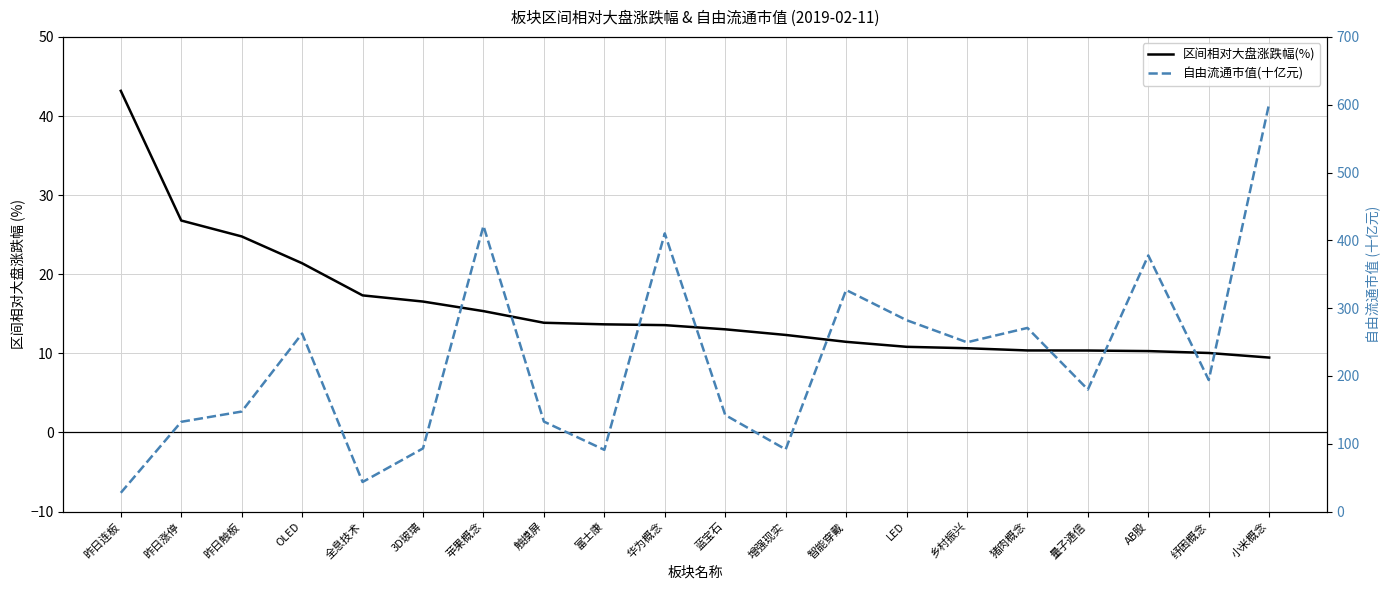

List the series in order of their peak value, lowest first.

区间相对大盘涨跌幅(%), 自由流通市值(十亿元)